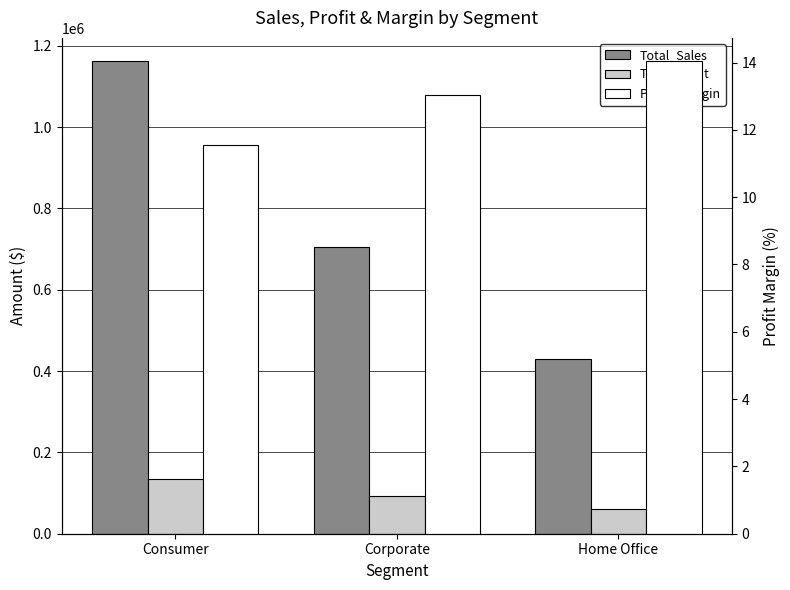

What is the value of the Total_Sales bar at the 3rd from the left?

429653.1